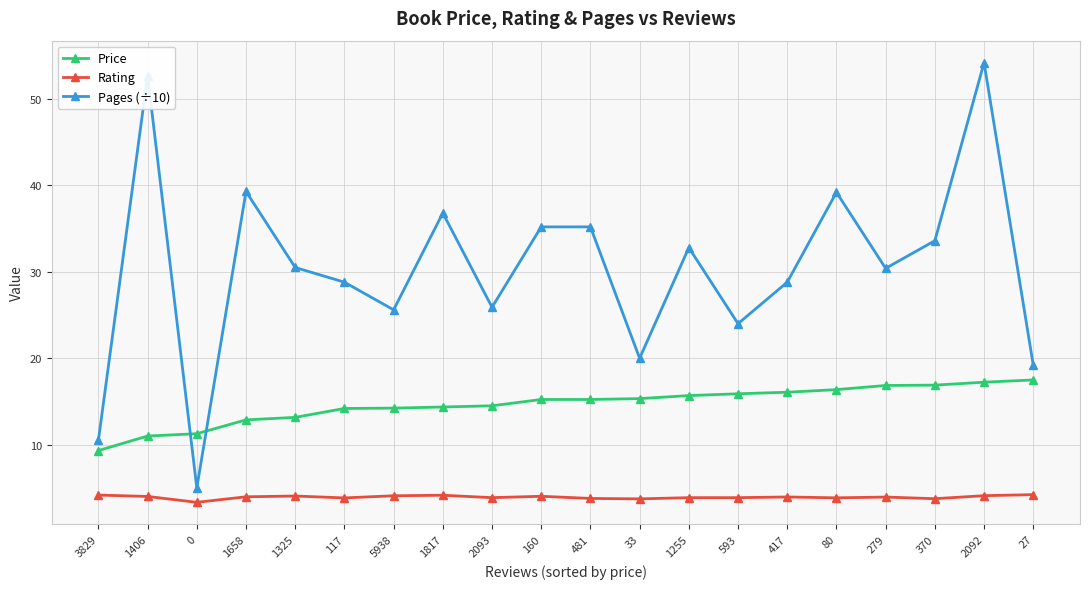

Which series has the widest spread of values?

Pages (÷10)